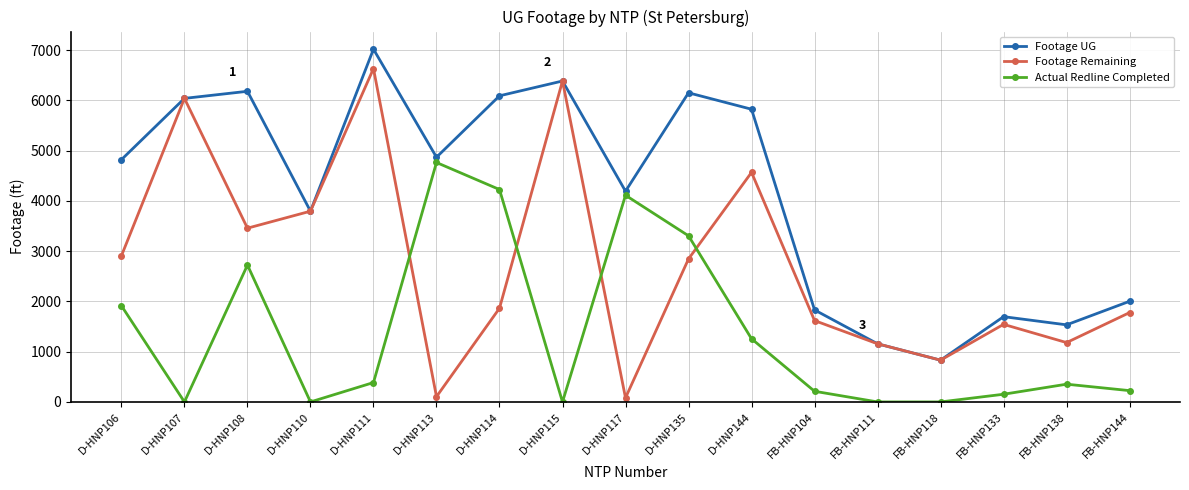

What is the total value across all series at FB-HNP111?

2314